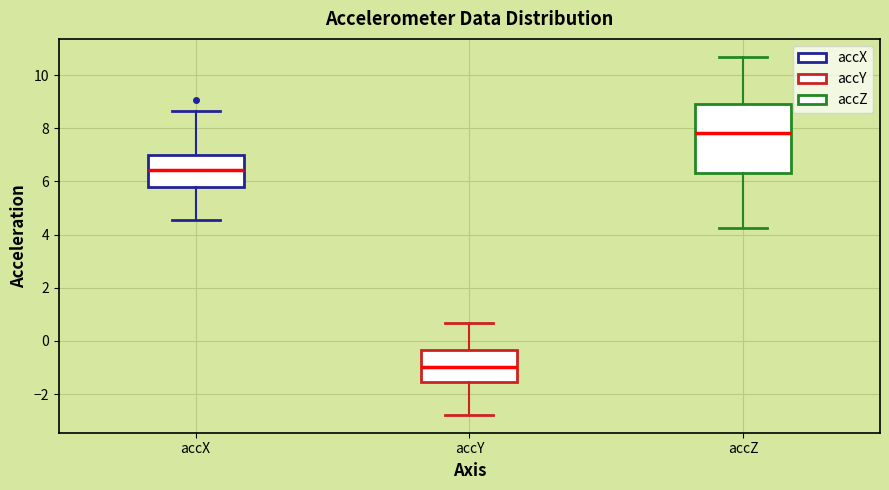

Where is the upper edge of the box for accY on the y-axis? The values are not printed on the chart, so give them approximately, as read against the axis.

-0.4